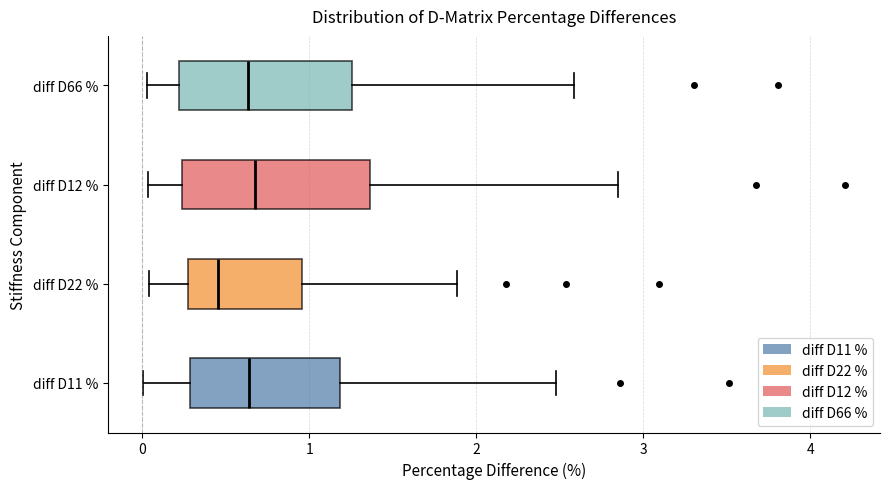

Where does the median line of the box for diff D66 % sit on the x-axis? The values are not printed on the chart, so give them approximately, as read against the axis.

0.6